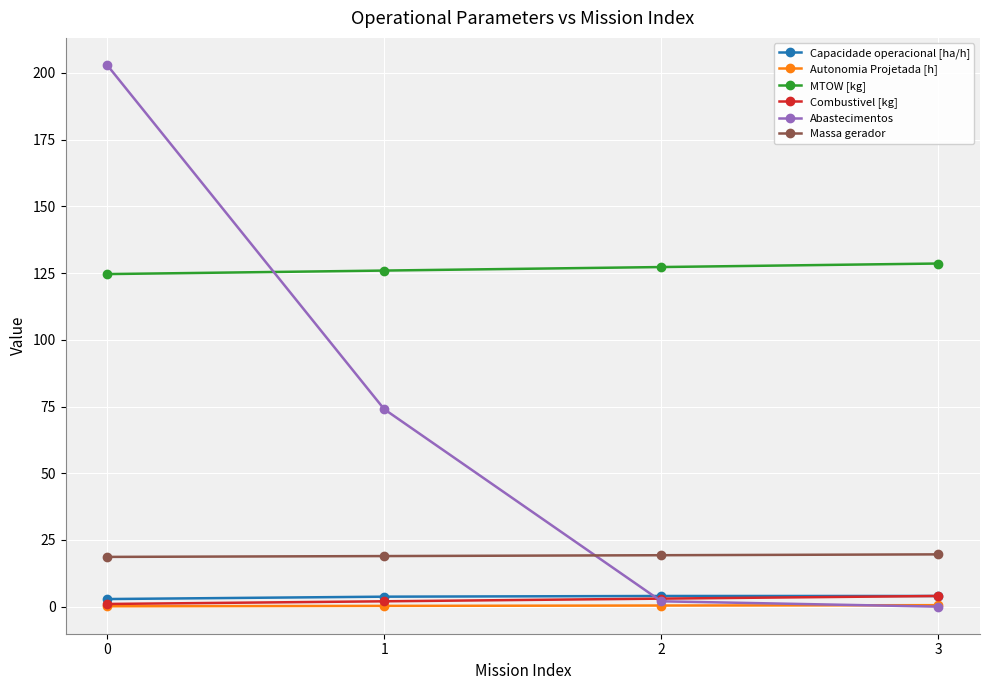

What is the maximum value for Capacidade operacional [ha/h]?

4.0